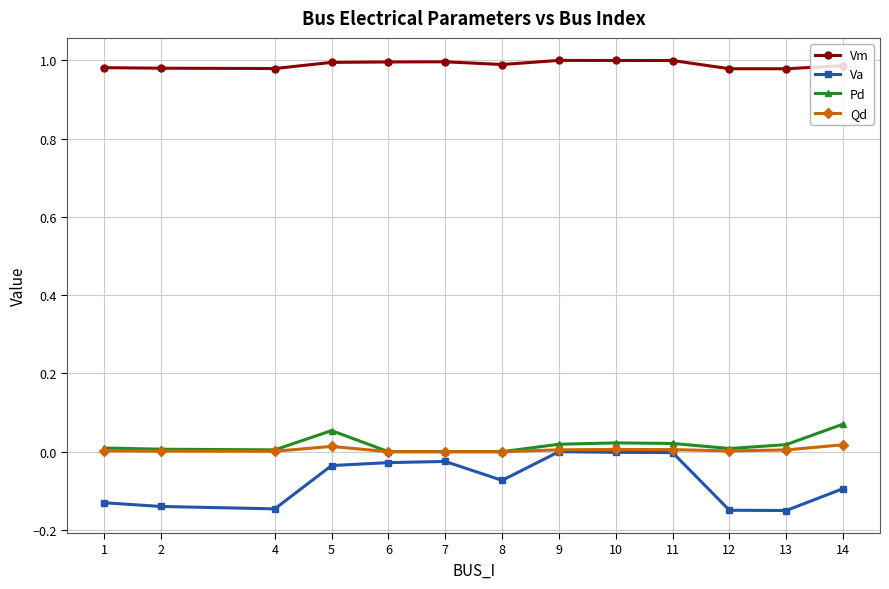

Does the chart display data point markers on the line(s)?

Yes